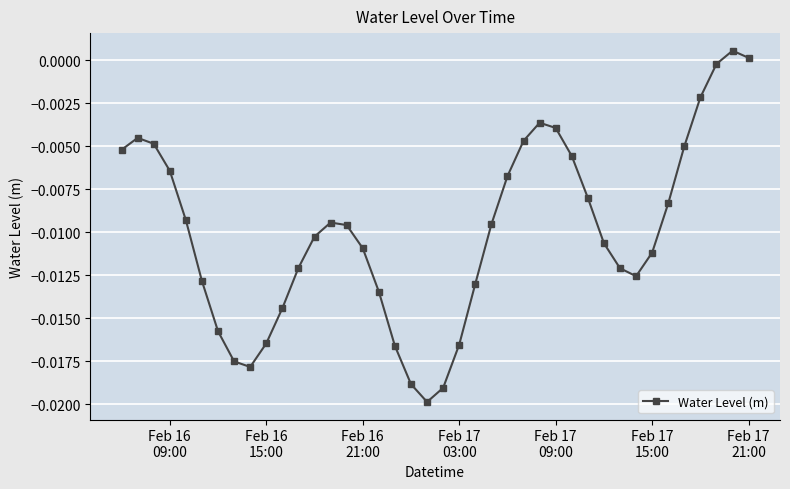

What is the sum of all values?

-0.4